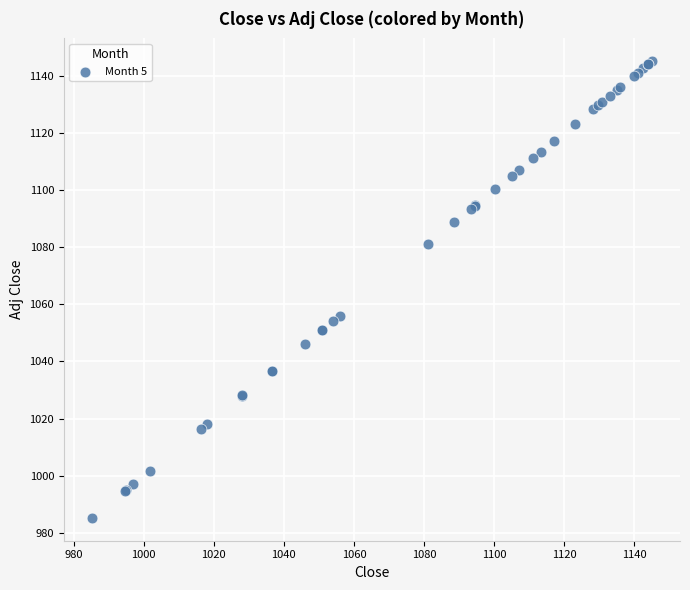

What Y value in the scatter plot is closest to 1065?

1056.0